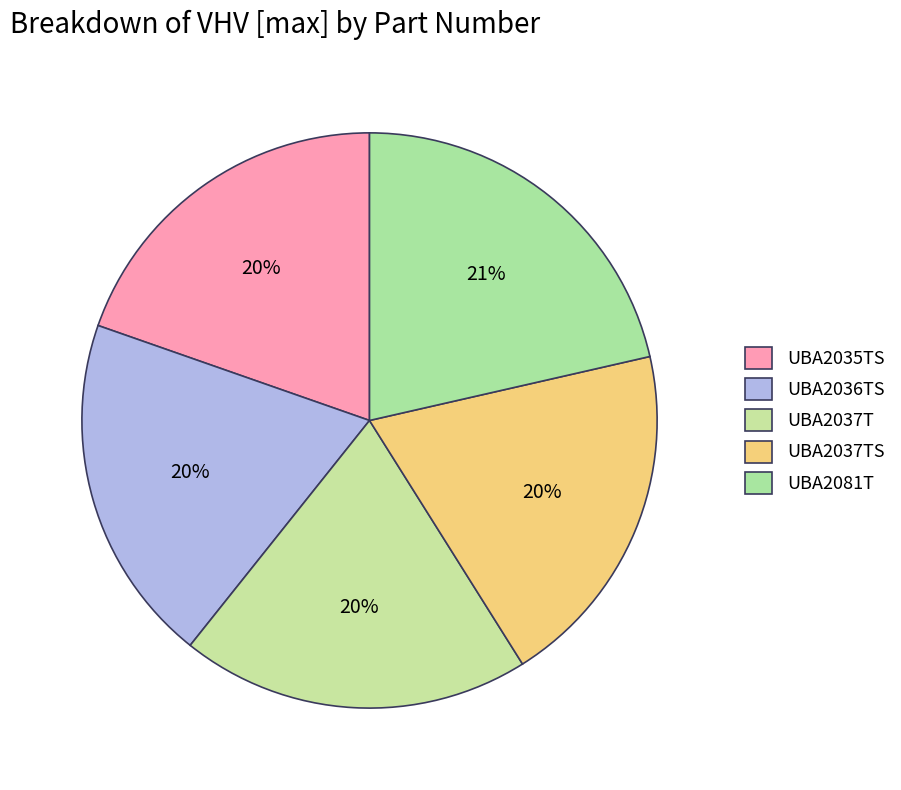

True or false: UBA2037TS accounts for 20% of the total.

True